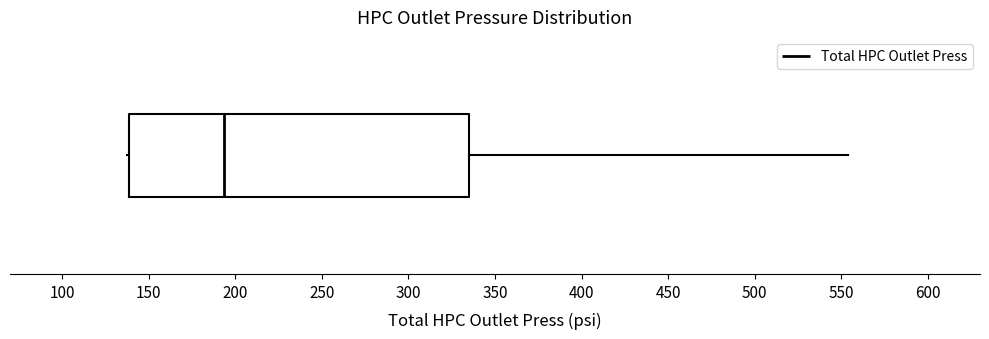

Transcribe this box plot: give where the median line is, the range the box spans, and where the two whiskers end, as read against the x-axis. The values are not printed on the chart, so give them approximately, as read against the axis.

median 195, box 140 to 335, whiskers 140 to 555